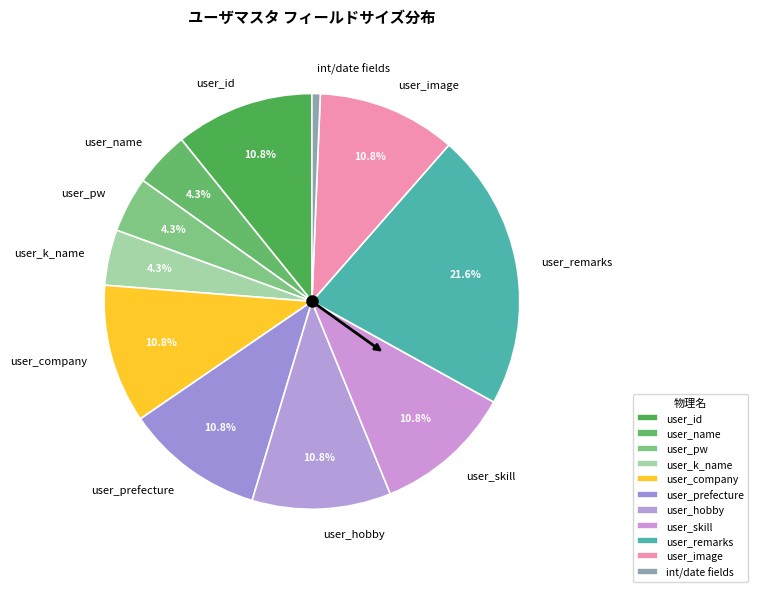

How much of the chart is everything except user_k_name?

95.7%